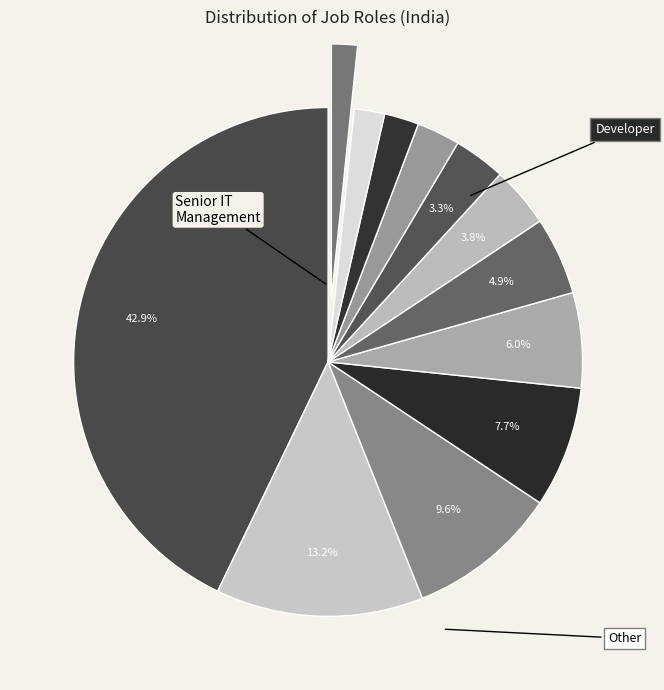

How many segments does this pie chart have?

12